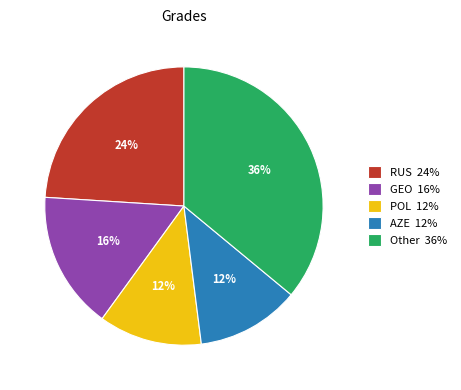

Which has a higher value, Other 36% or POL 12%?

Other 36%